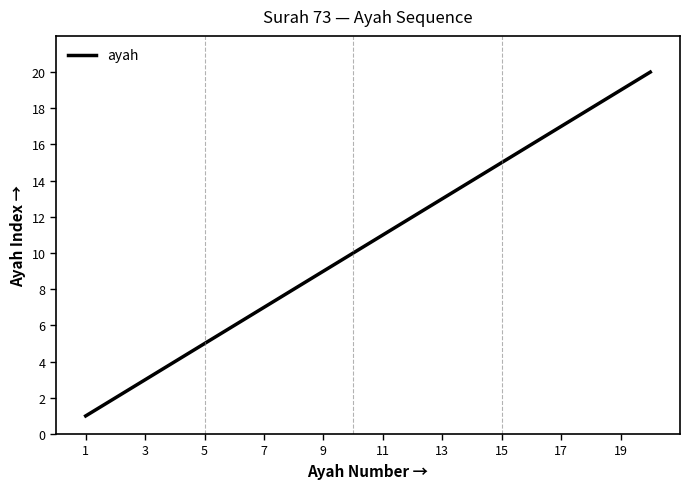

What is the maximum value shown in the chart?

20